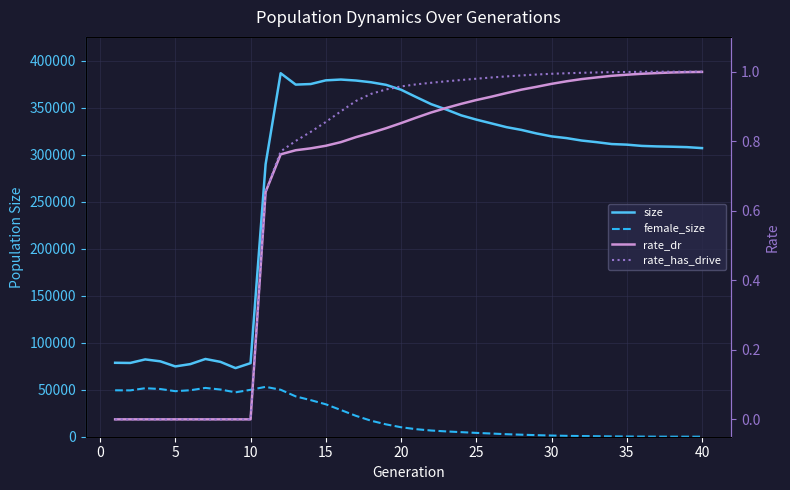

Reading left to right, transcribe all the data shown in this chart.

size: 78609.0	78426.0	82207.0	80162.0	74745.0	77205.0	82662.0	79586.0	72963.0	78227.0	289714.0	386458.0	374367.0	374985.0	378905.0	379751.0	378709.0	376878.0	374128.0	368932.0	361169.0	353600.0	347914.0	341665.0	337160.0	333167.0	329155.0	326196.0	322444.0	319335.0	317488.0	314897.0	313170.0	311164.0	310540.0	309200.0	308649.0	308334.0	307889.0	306854.0
female_size: 49358.0	49274.0	51558.0	50721.0	48417.0	49418.0	51886.0	50179.0	47200.0	49884.0	53040.0	49927.0	42883.0	38897.0	34477.0	28408.0	22218.0	17059.0	13144.0	10087.0	8011.0	6599.0	5640.0	4854.0	4072.0	3403.0	2670.0	2152.0	1657.0	1242.0	930.0	705.0	505.0	331.0	220.0	134.0	71.0	38.0	22.0	10.0
rate_dr: 0.0	0.0	0.0	0.0	0.0	0.0	0.0	0.0	0.0	0.0	0.7	0.8	0.8	0.8	0.8	0.8	0.8	0.8	0.8	0.9	0.9	0.9	0.9	0.9	0.9	0.9	0.9	0.9	1.0	1.0	1.0	1.0	1.0	1.0	1.0	1.0	1.0	1.0	1.0	1.0
rate_has_drive: 0.0	0.0	0.0	0.0	0.0	0.0	0.0	0.0	0.0	0.0	0.7	0.8	0.8	0.8	0.9	0.9	0.9	0.9	0.9	1.0	1.0	1.0	1.0	1.0	1.0	1.0	1.0	1.0	1.0	1.0	1.0	1.0	1.0	1.0	1.0	1.0	1.0	1.0	1.0	1.0